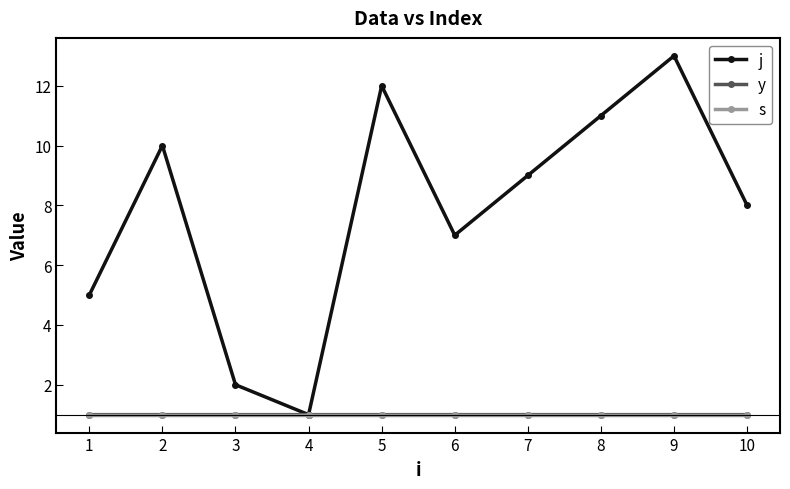

Where is the first local maximum for j?

2